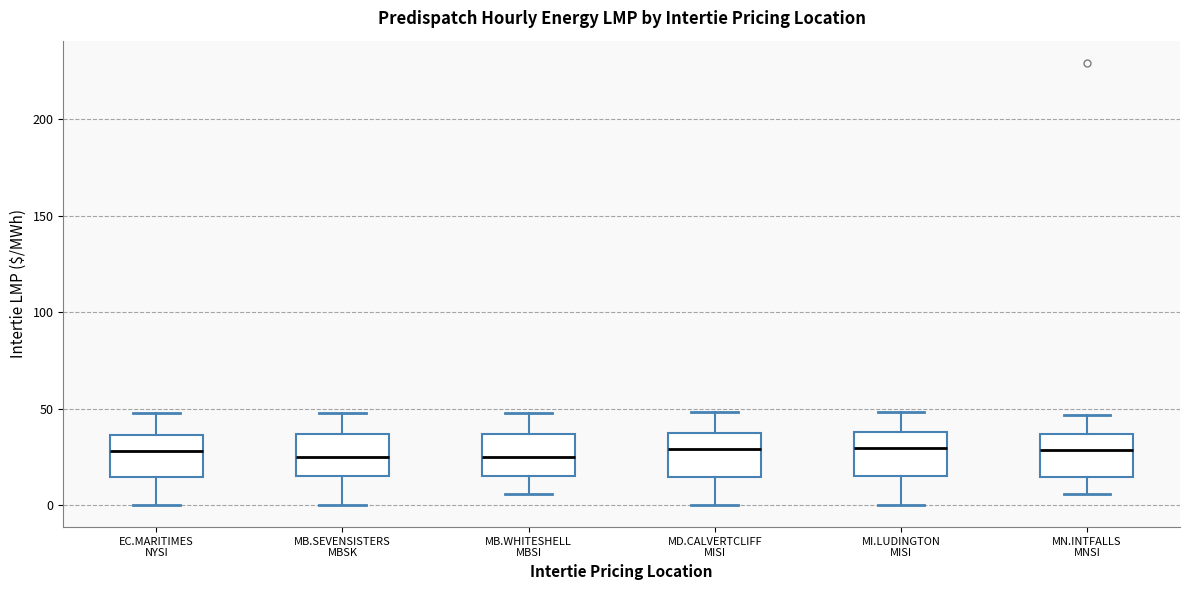

Reading left to right, read every box against the y-axis: the position of its median line, the range the box covers, and the ends of its whiskers. The values are not printed on the chart, so give them approximately, as read against the axis.

EC.MARITIMES NYSI: median 30, box 15 to 35, whiskers 0 to 50
MB.SEVENSISTERS MBSK: median 25, box 15 to 35, whiskers 0 to 50
MB.WHITESHELL MBSI: median 25, box 15 to 35, whiskers 5 to 50
MD.CALVERTCLIFF MISI: median 30, box 15 to 35, whiskers 0 to 50
MI.LUDINGTON MISI: median 30, box 15 to 40, whiskers 0 to 50
MN.INTFALLS MNSI: median 30, box 15 to 35, whiskers 5 to 45